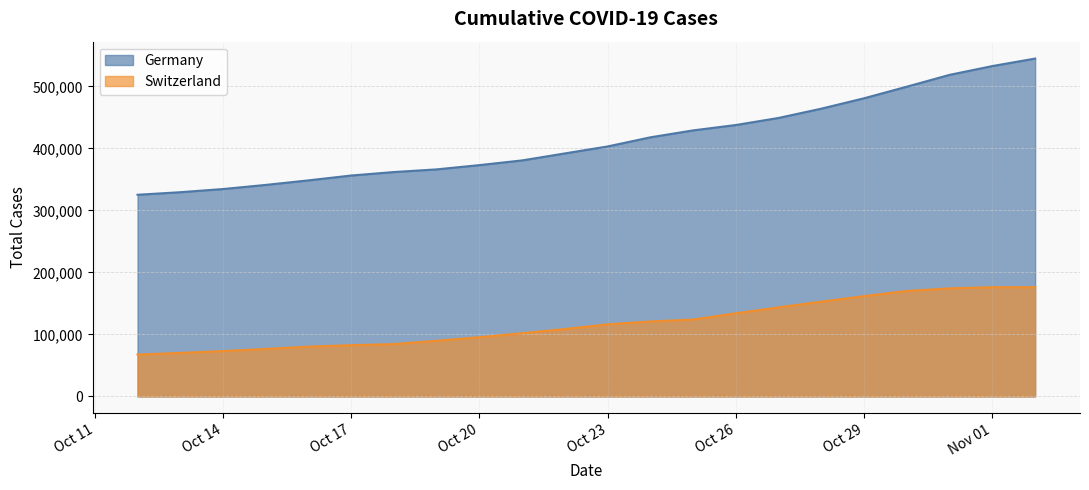

The Germany series shows 172063 at 2020-10-30. True or false?

False